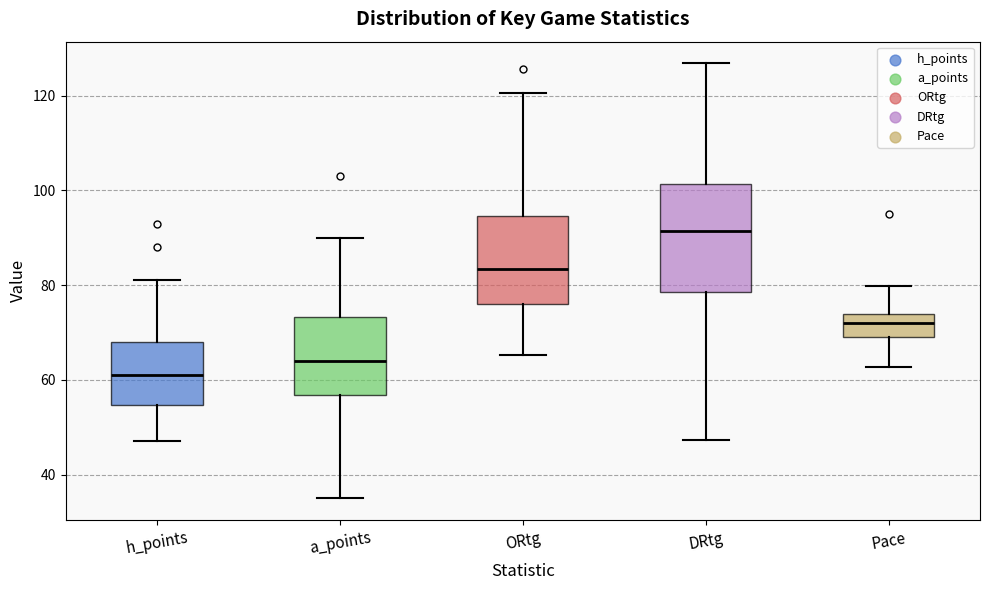

Reading left to right, transcribe this box plot: for each box, give where its median line is, the range the box spans, and where its two whiskers end, as read against the y-axis. The values are not printed on the chart, so give them approximately, as read against the axis.

h_points: median 62, box 54 to 68, whiskers 48 to 82
a_points: median 64, box 56 to 74, whiskers 36 to 90
ORtg: median 84, box 76 to 94, whiskers 66 to 120
DRtg: median 92, box 78 to 102, whiskers 48 to 126
Pace: median 72, box 68 to 74, whiskers 62 to 80